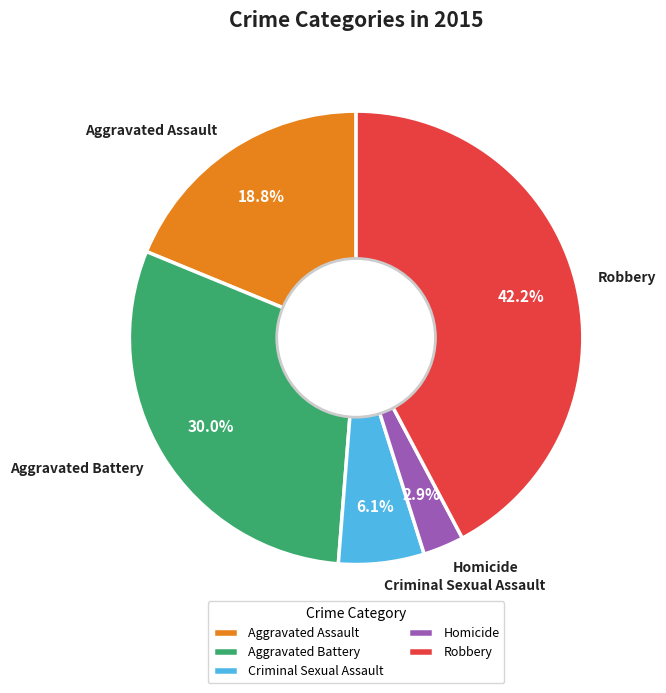

Rank the categories by value from highest to lowest.

Robbery, Aggravated Battery, Aggravated Assault, Criminal Sexual Assault, Homicide